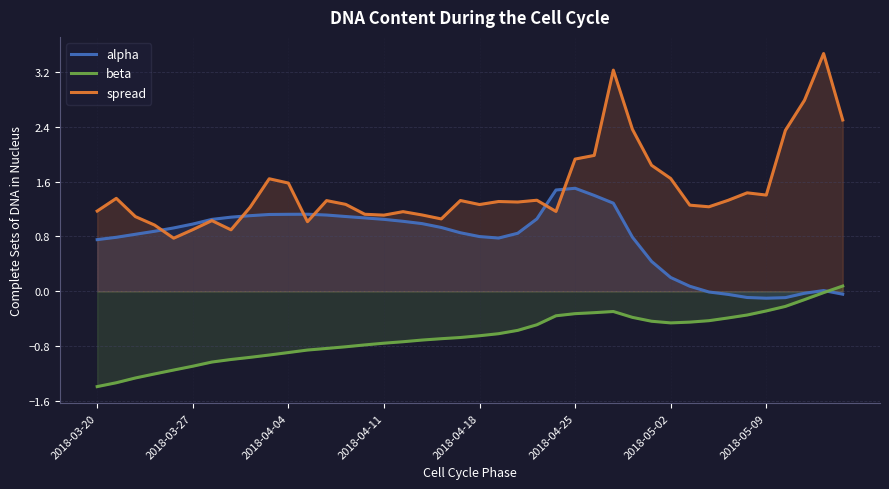

True or false: beta has more than 1 interior local peaks.

False